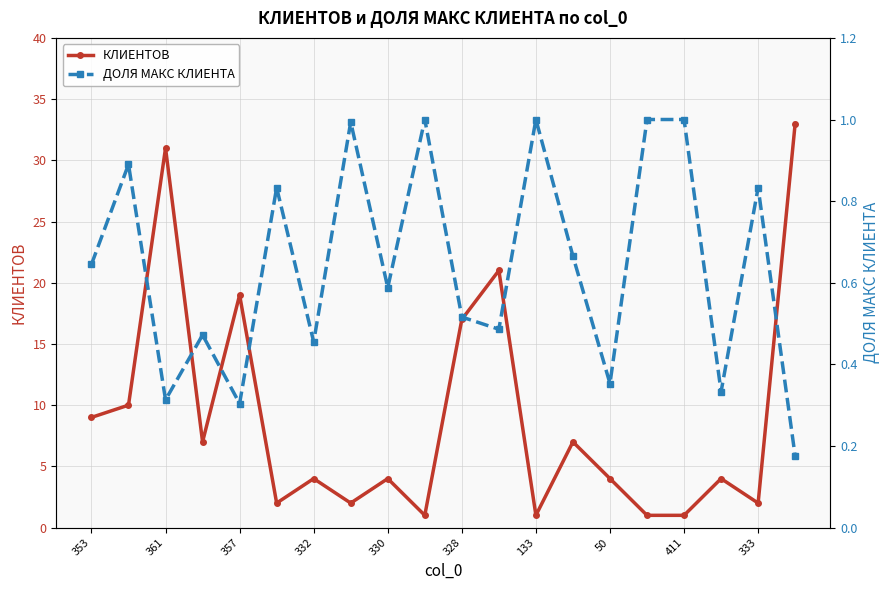

Does the chart display data point markers on the line(s)?

Yes